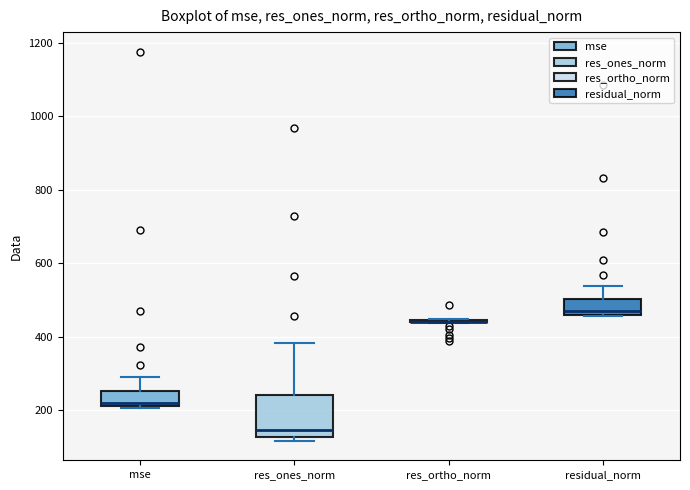

Comparing the boxes themselves (not the whiskers), which one is the tallest?

res_ones_norm